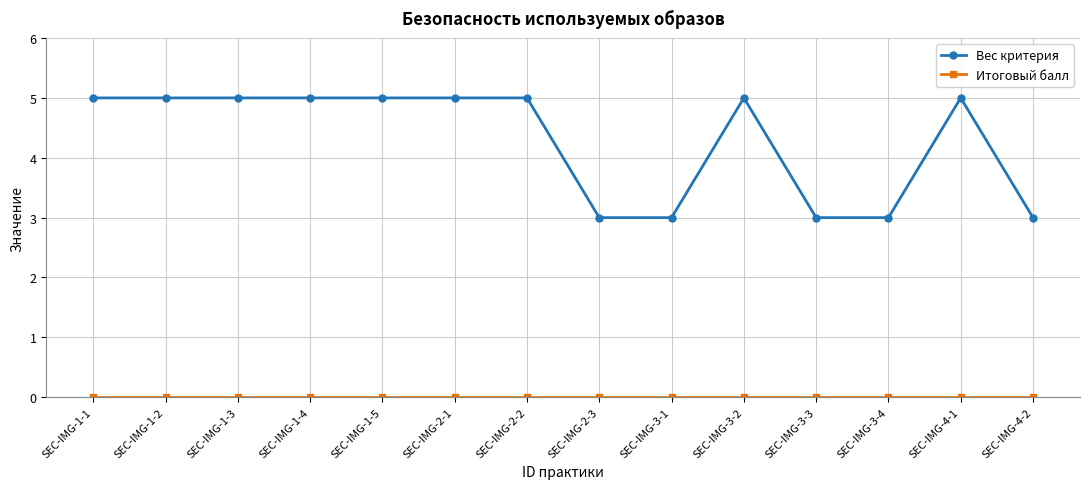

Which series has the largest range (max minus min)?

Вес критерия